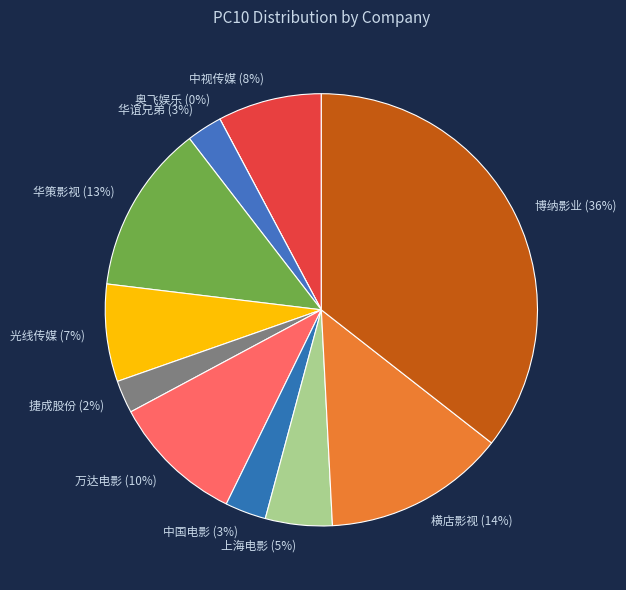

How many segments does this pie chart have?

11